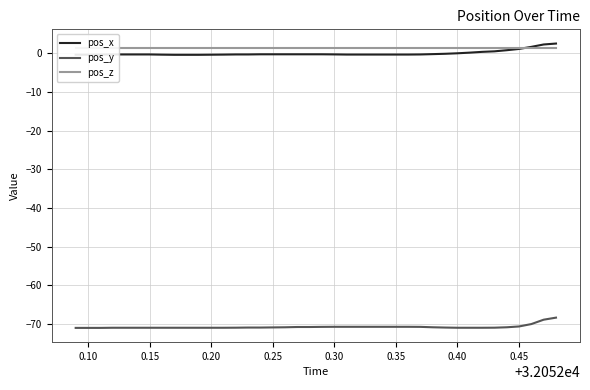

True or false: pos_x and pos_y intersect in this chart.

False